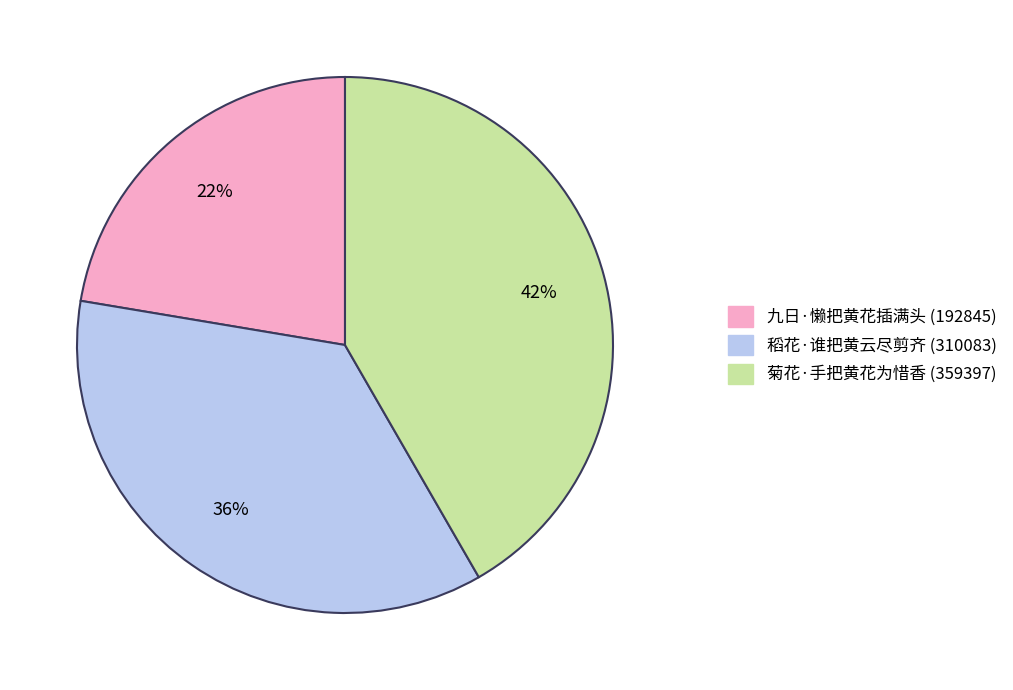

Which has a higher value, 稻花·谁把黄云尽剪齐 or 菊花·手把黄花为惜香?

菊花·手把黄花为惜香